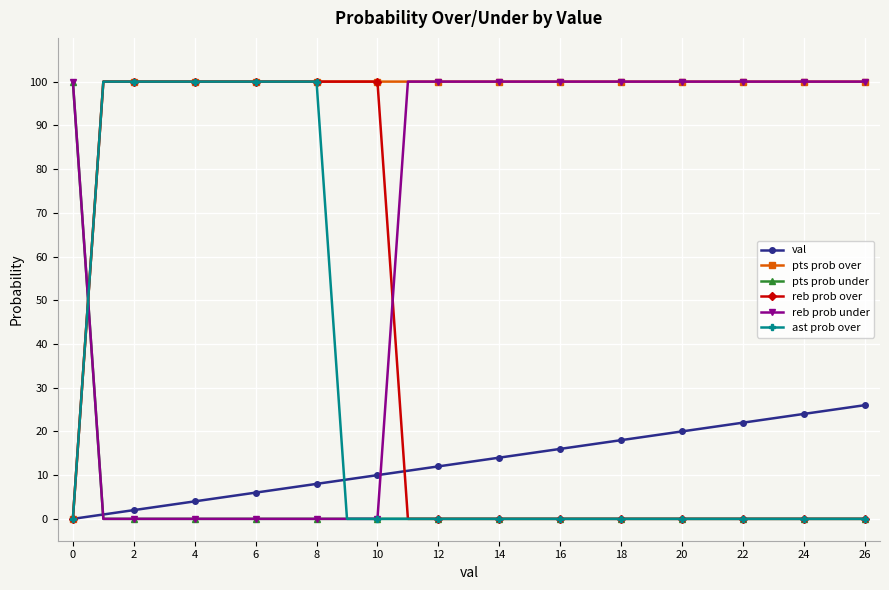

What is the maximum value shown in the chart?

100